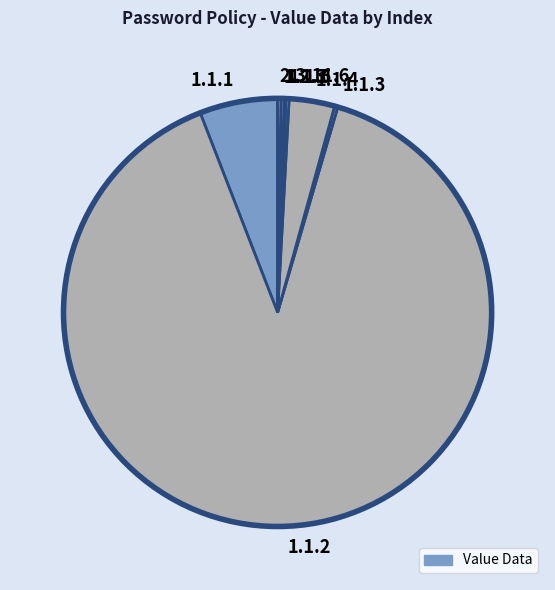

Which category has the biggest portion of the pie?

1.1.2